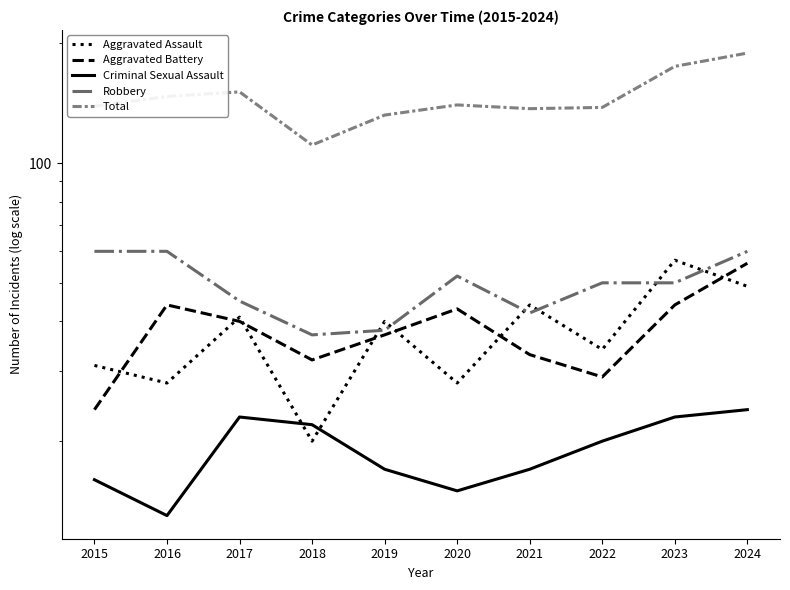

At which label does Robbery first exceed 50?

2015